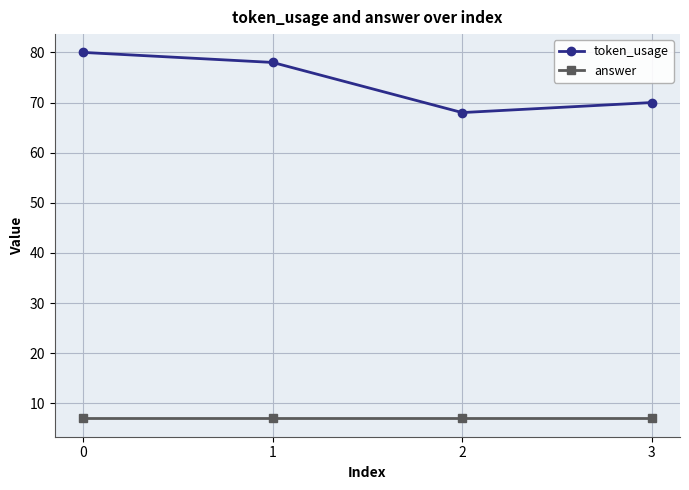

At which category does token_usage reach its first local valley?

2